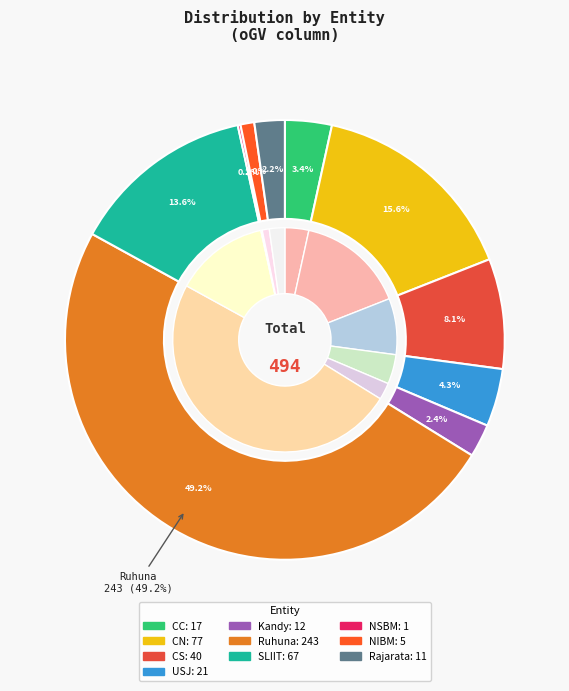

To the nearest percent, what is the average slice percentage?

10%